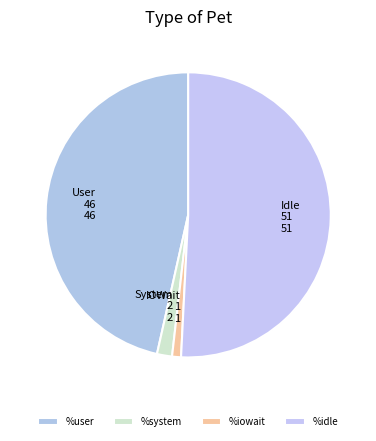

How many slices are in this pie chart?

4